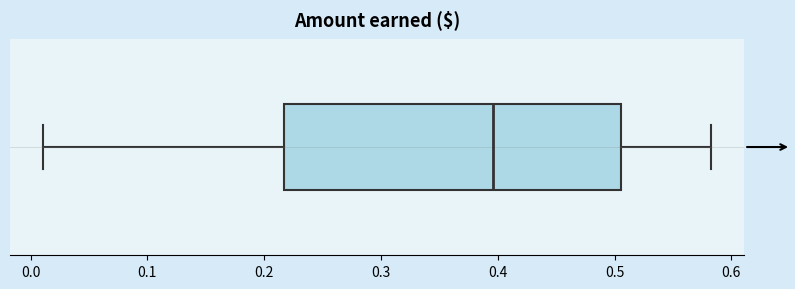

Read this box plot against the x-axis: the position of the median line, the range covered by the box, and the ends of both whiskers. The values are not printed on the chart, so give them approximately, as read against the axis.

median 0.40, box 0.22 to 0.51, whiskers 0.01 to 0.58